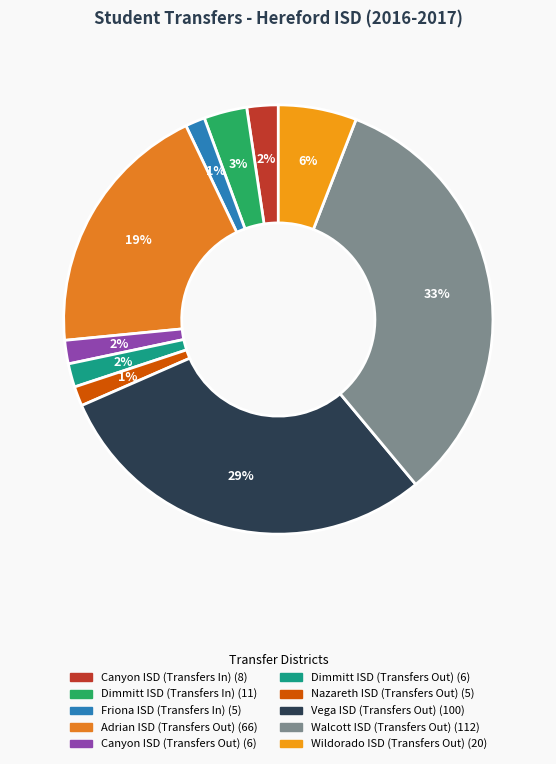

What percentage do Wildorado ISD (Transfers Out) and Vega ISD (Transfers Out) together represent?

35.4%